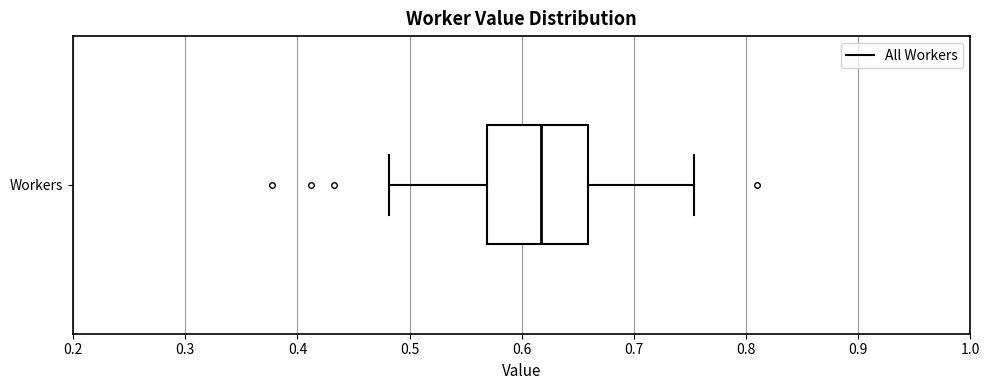

Read this box plot against the x-axis: the position of the median line, the range covered by the box, and the ends of both whiskers. The values are not printed on the chart, so give them approximately, as read against the axis.

median 0.62, box 0.57 to 0.66, whiskers 0.48 to 0.75